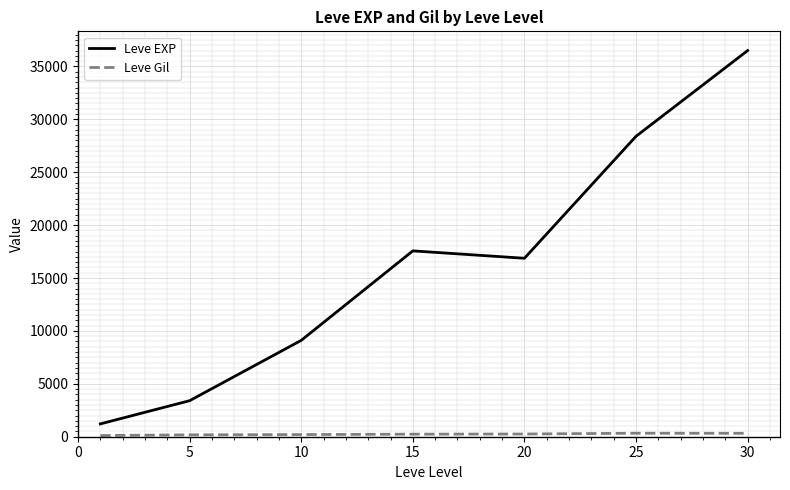

What is the minimum value shown in the chart?

113.3